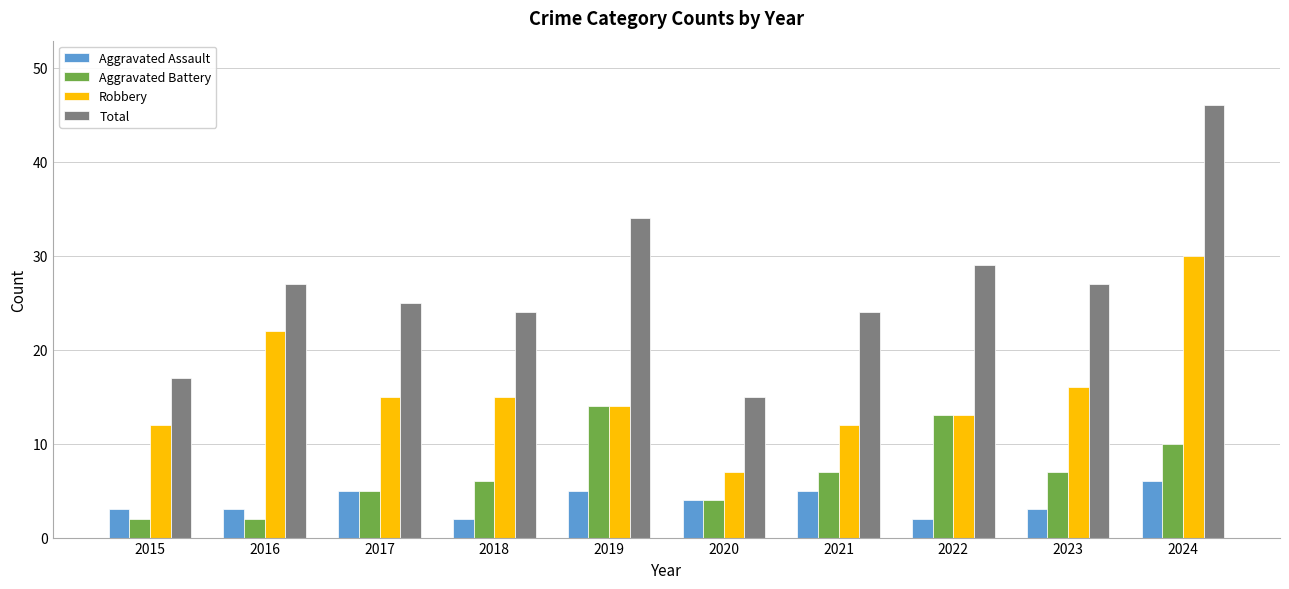

Does the chart contain any negative values?

No